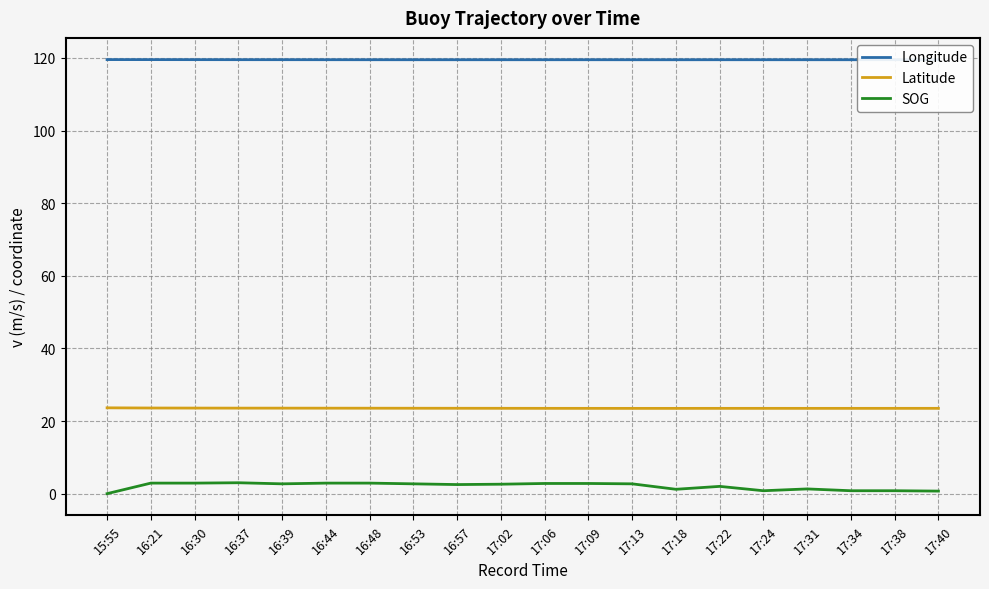

What is the difference between the maximum and minimum values in the Latitude series?

0.2